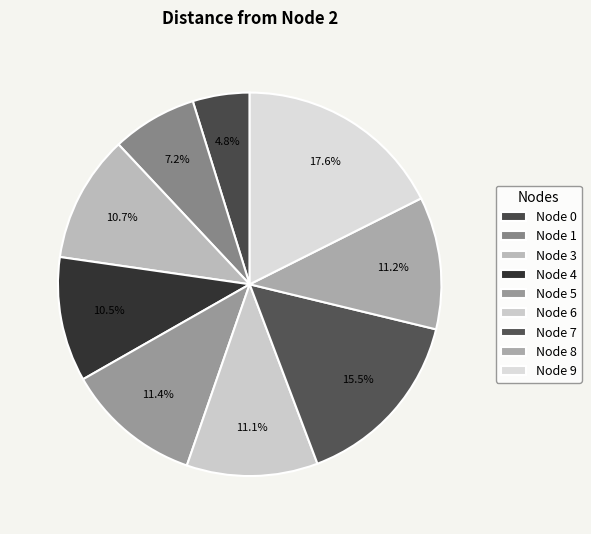

How many segments does this pie chart have?

9